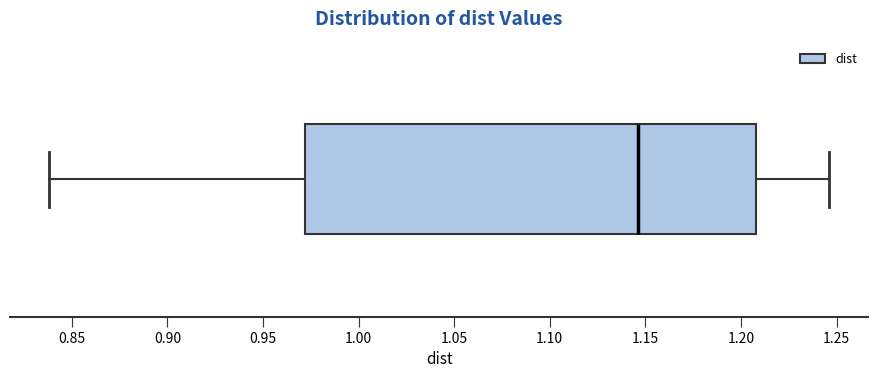

Transcribe this box plot: give where the median line is, the range the box spans, and where the two whiskers end, as read against the x-axis. The values are not printed on the chart, so give them approximately, as read against the axis.

median 1.145, box 0.970 to 1.210, whiskers 0.840 to 1.245